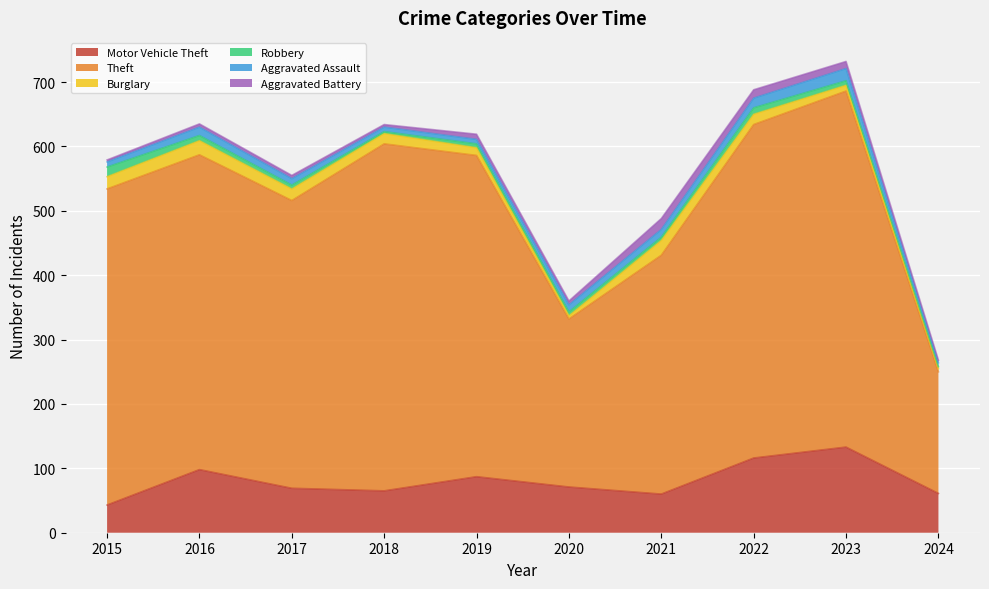

Is the value of Burglary at 2021 greater than the value of Robbery at 2015?

Yes